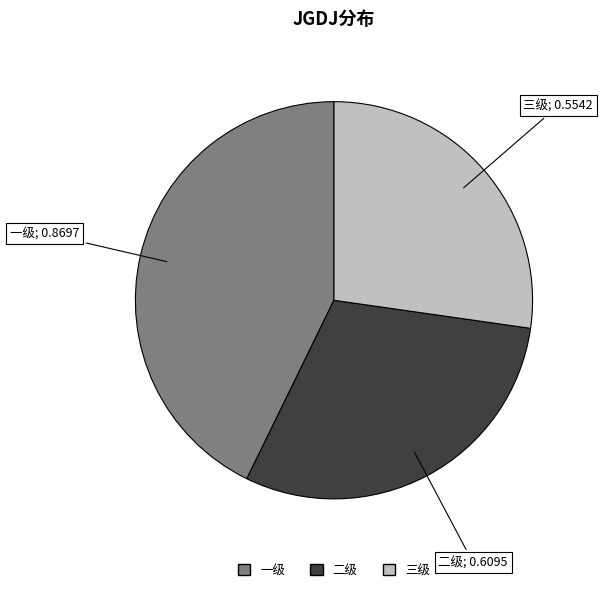

Is it true that 三级 is 27% of the pie?

True